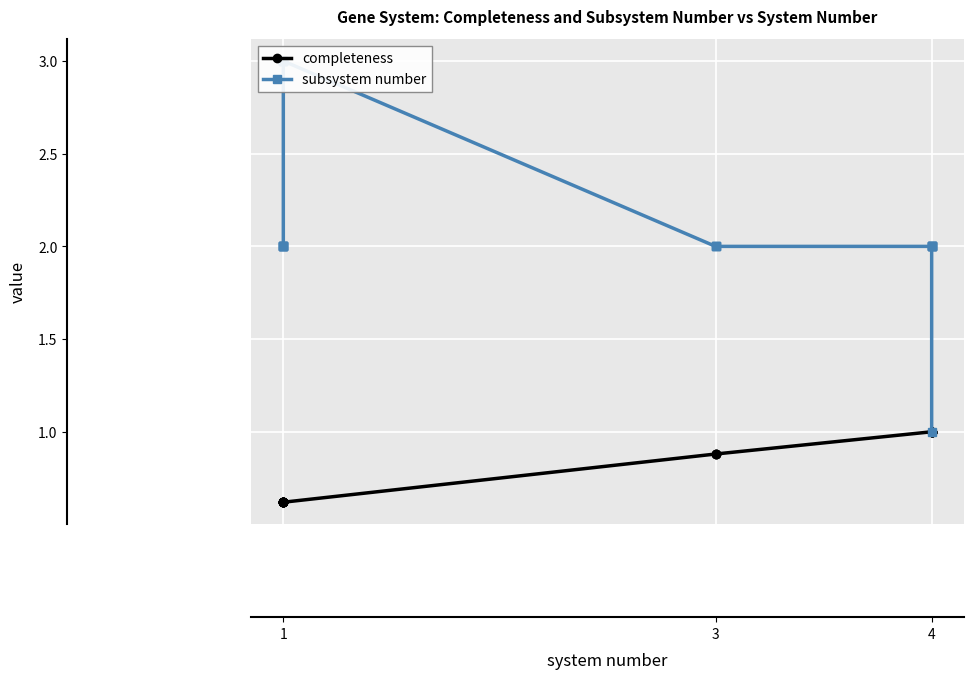

True or false: completeness and subsystem number cross at least once.

False